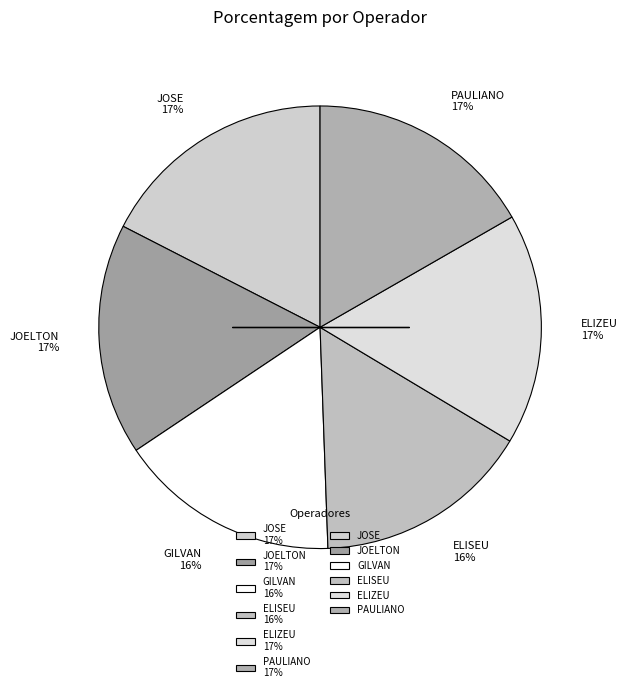

True or false: PAULIANO 17% accounts for 7% of the total.

False